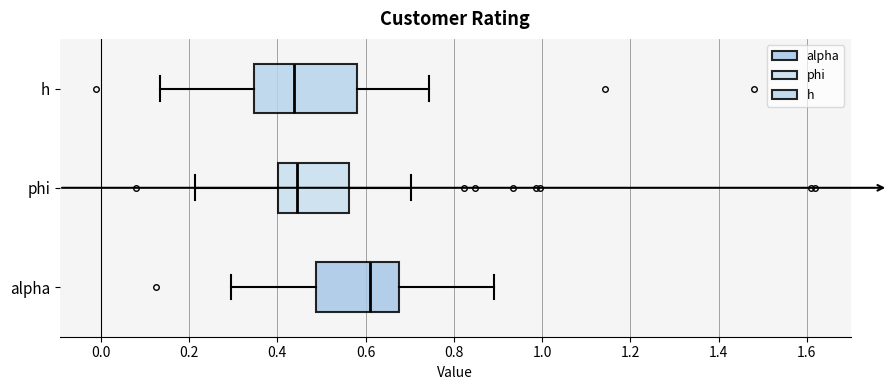

Where does the right whisker of the box for alpha end on the x-axis? The values are not printed on the chart, so give them approximately, as read against the axis.

0.90